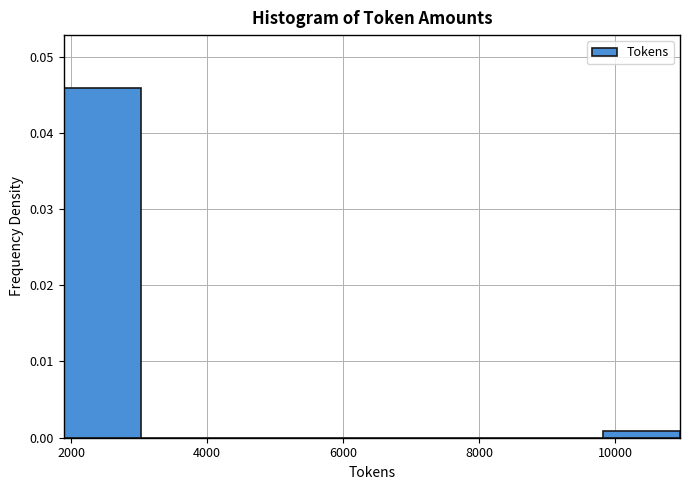

Over which range of the x-axis is the bar tallest?

1800 to 3000